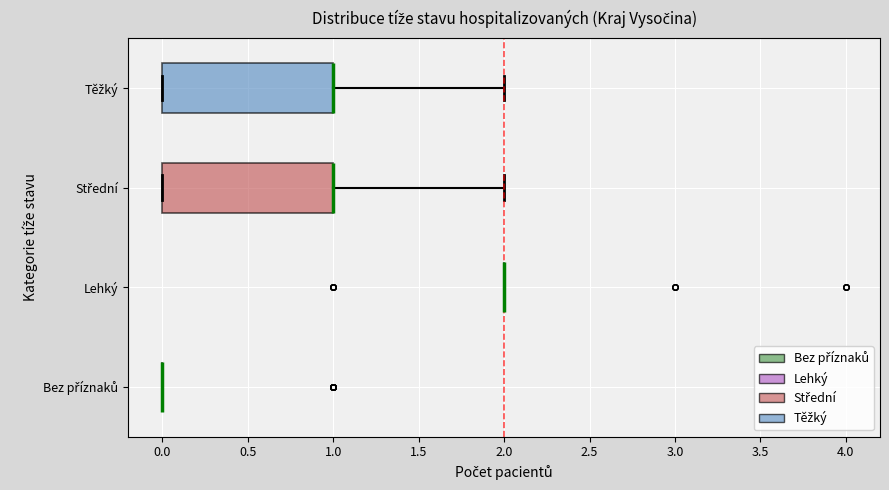

Reading bottom to top, transcribe this box plot: for each box, give where its median line is, the range the box spans, and where its two whiskers end, as read against the x-axis. The values are not printed on the chart, so give them approximately, as read against the axis.

Bez příznaků: box collapsed to a line at 0, whiskers 0 to 0
Lehký: box collapsed to a line at 2, whiskers 2 to 2
Střední: median 1 (drawn on the box's right edge), box 0 to 1, whiskers 0 to 2
Těžký: median 1 (drawn on the box's right edge), box 0 to 1, whiskers 0 to 2